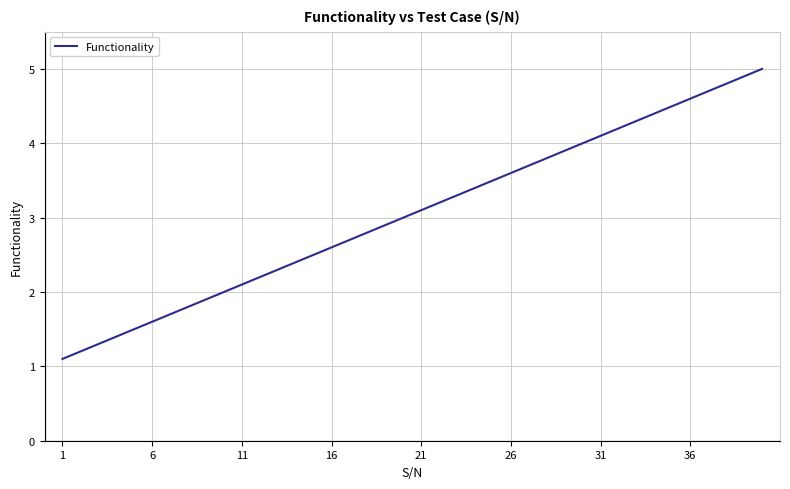

What is the minimum value shown in the chart?

1.1